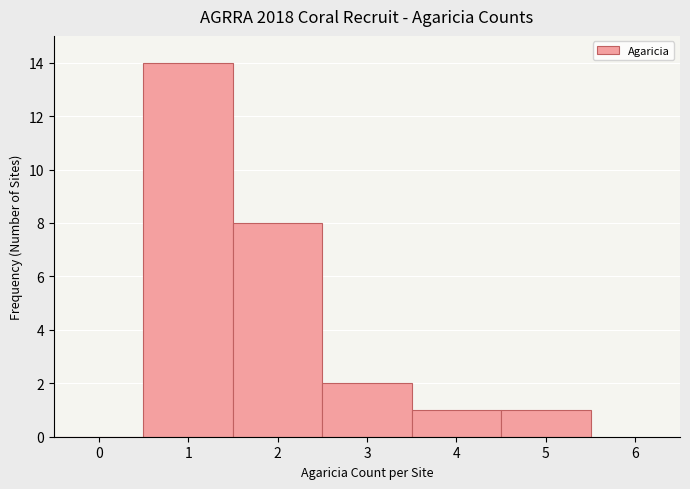

Reading left to right, transcribe this chart: for each bar, give the range it covers on the x-axis and its height. The values are not printed on the chart, so give them approximately, as read against the axis.

-0.5 to 0.5: 0
0.5 to 1.5: 14
1.5 to 2.5: 8
2.5 to 3.5: 2
3.5 to 4.5: 1
4.5 to 5.5: 1